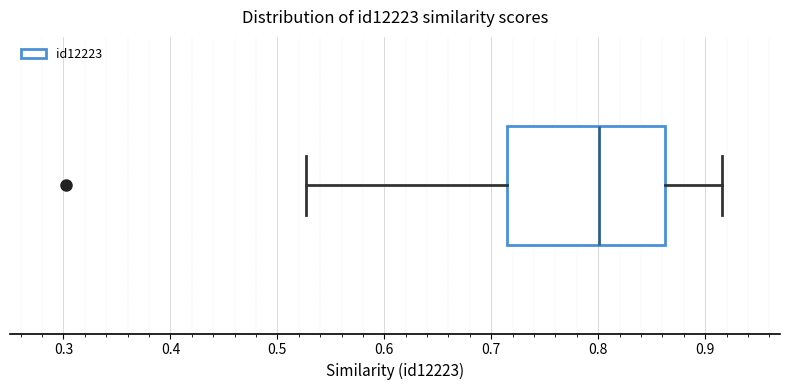

Where is the right edge of the box on the x-axis? The values are not printed on the chart, so give them approximately, as read against the axis.

0.86